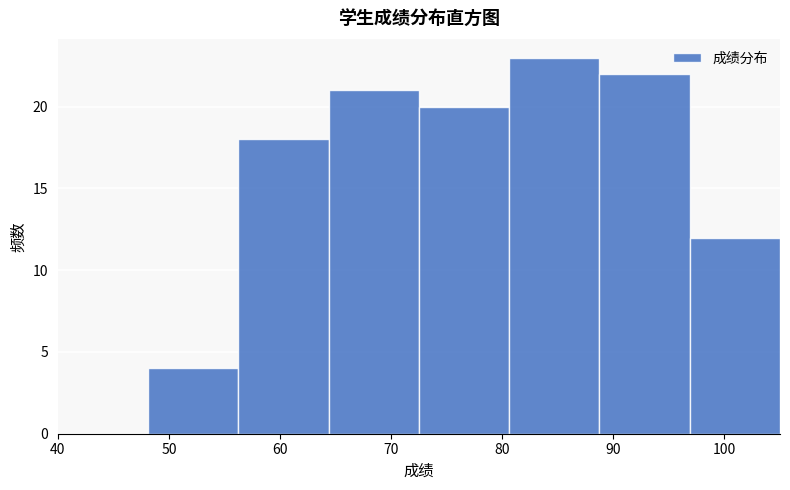

Reading left to right, transcribe this chart: for each bar, give the range it covers on the x-axis and its height. Neither the bar edges nor the heights are printed on the chart, so give them approximately, as read against the axes.

40 to 48: 0
48 to 56: 4
56 to 64: 18
64 to 73: 21
73 to 81: 20
81 to 89: 23
89 to 97: 22
97 to 105: 12